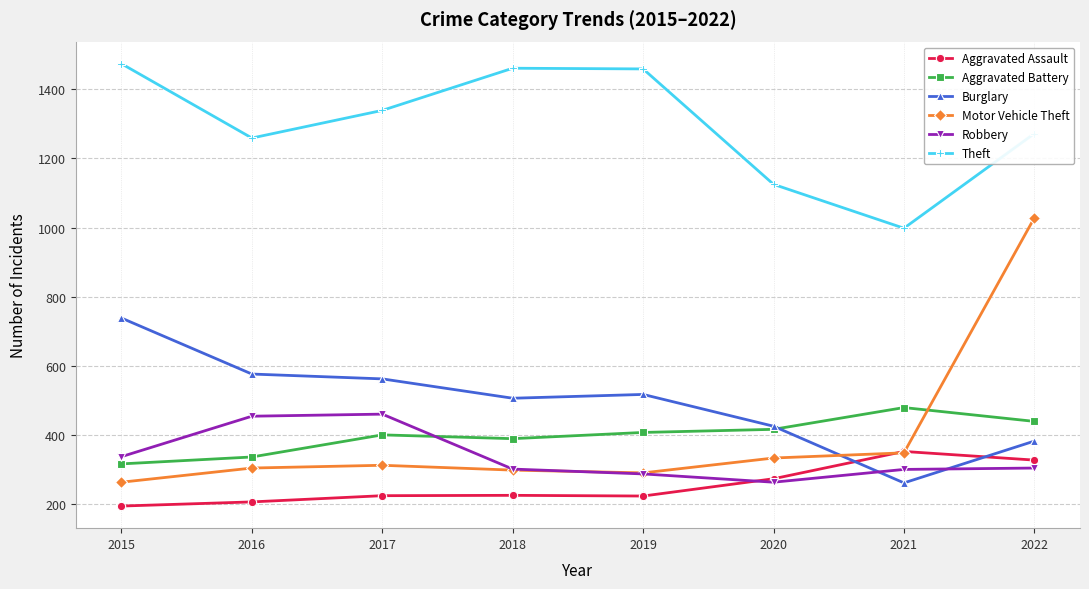

Which series changed the most between 2015 and 2018?

Burglary